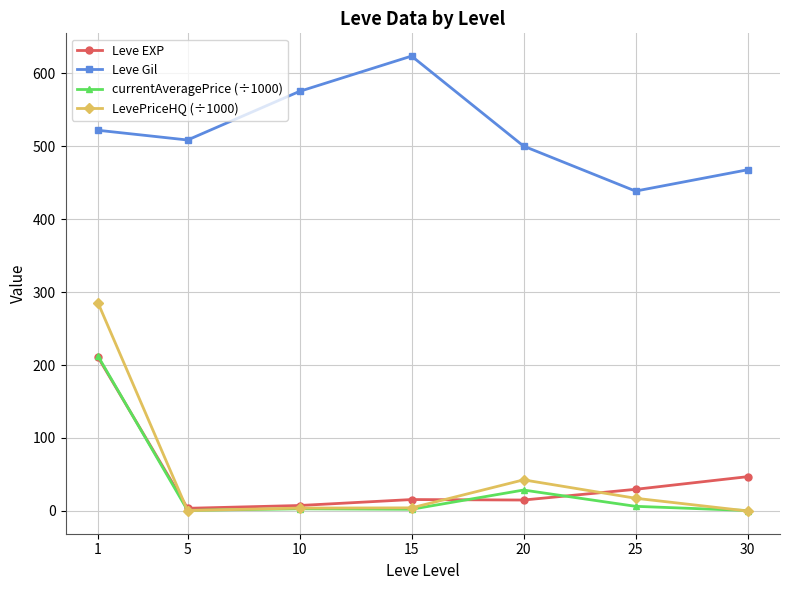

At which label does Leve Gil reach its minimum?

25